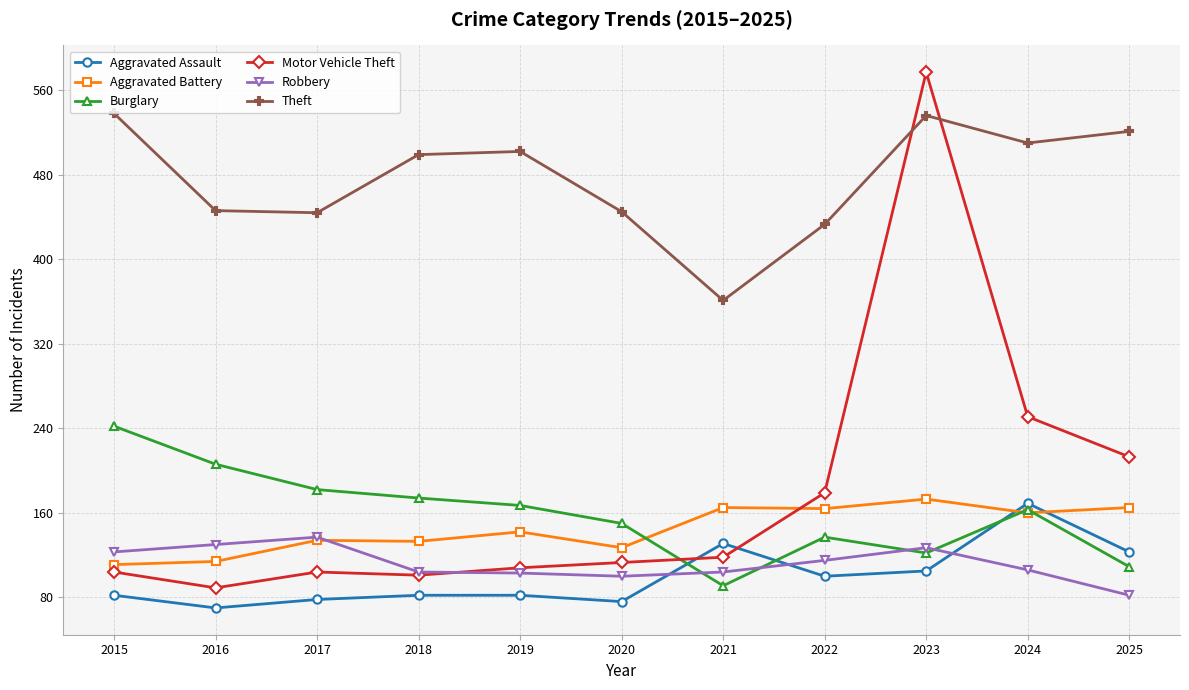

True or false: Burglary has a value of 206 at 2016.

True